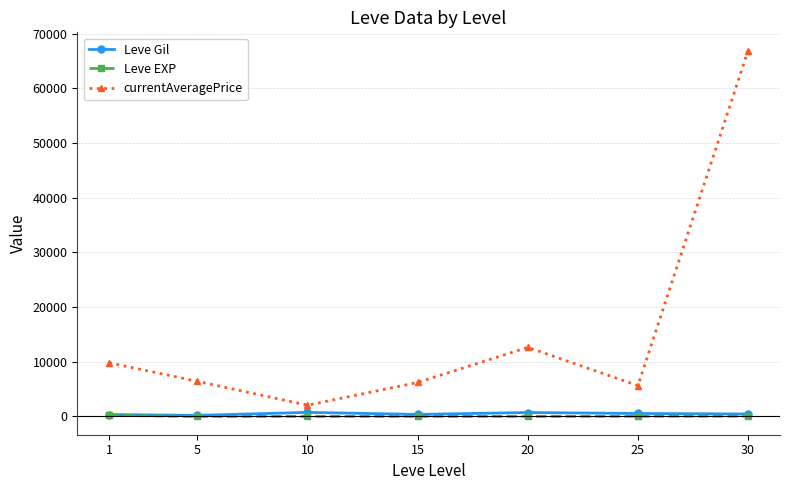

The value of currentAveragePrice at 5 is 11511.2. True or false?

False